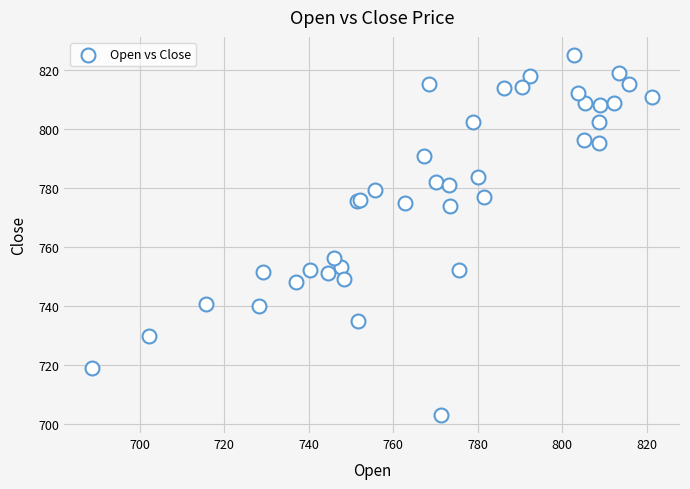

What Y value in the scatter plot is closest to 763?

756.0